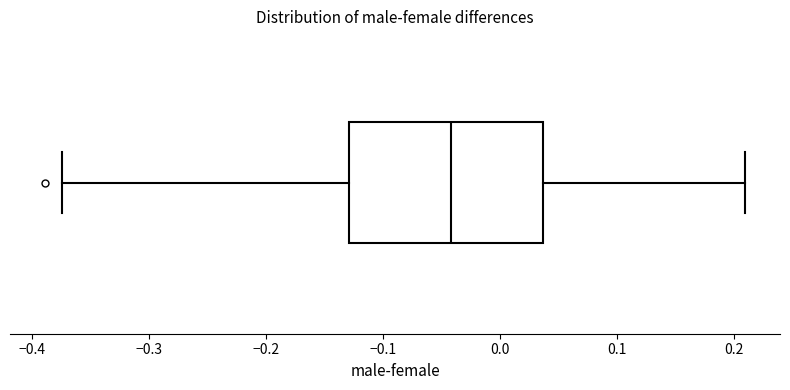

Where is the left edge of the box on the x-axis? The values are not printed on the chart, so give them approximately, as read against the axis.

-0.13